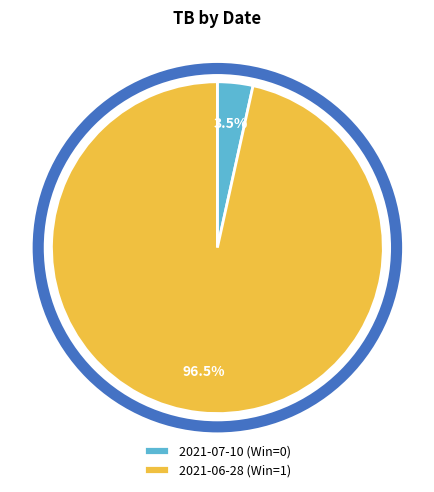

What portion of the pie excludes 2021-07-10 (Win=0)?

96.5%